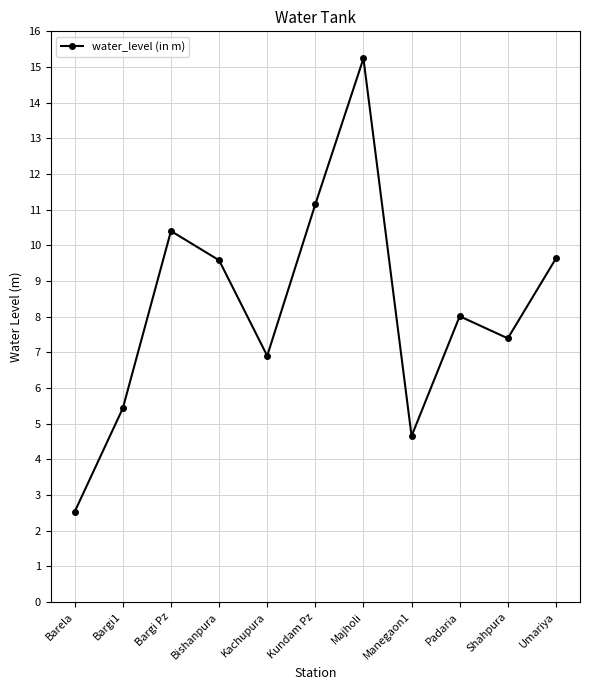

Between Manegaon1 and Barela, which is larger?

Manegaon1